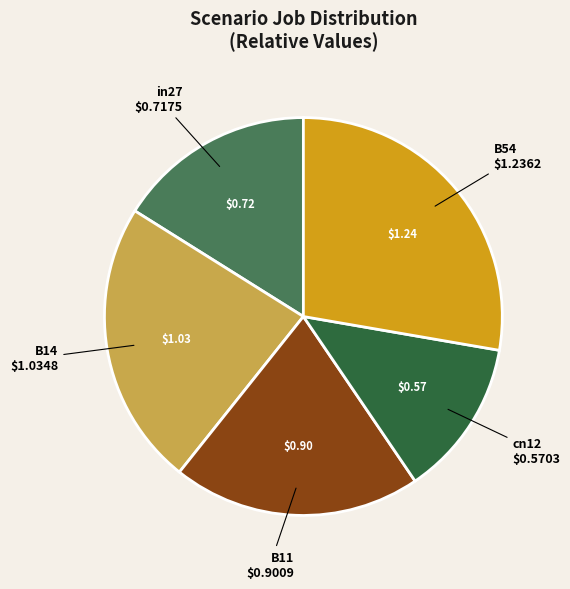

Is there a majority slice in this chart?

No